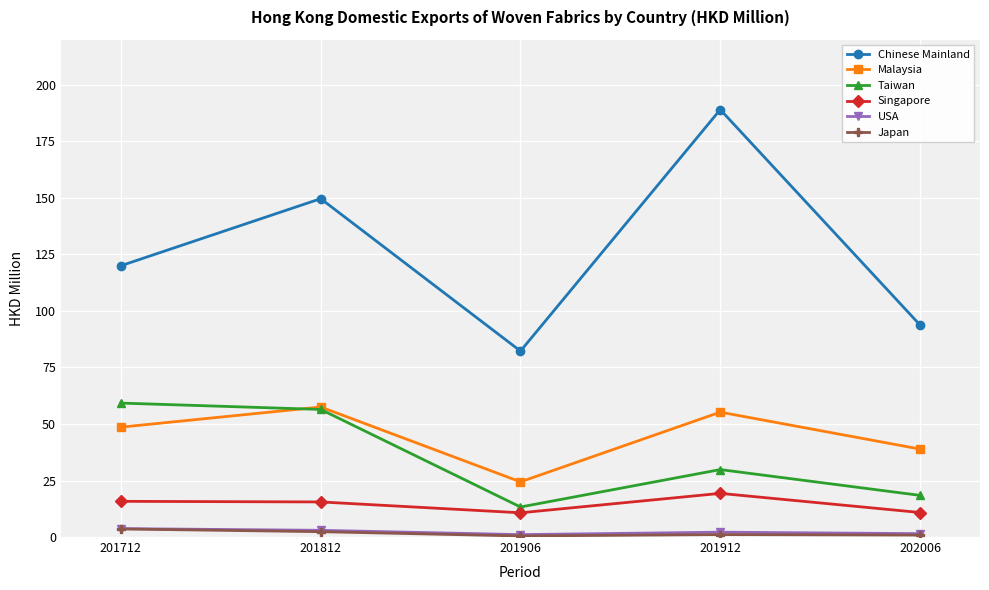

Is it true that Chinese Mainland equals 129.1 at 201906?

False